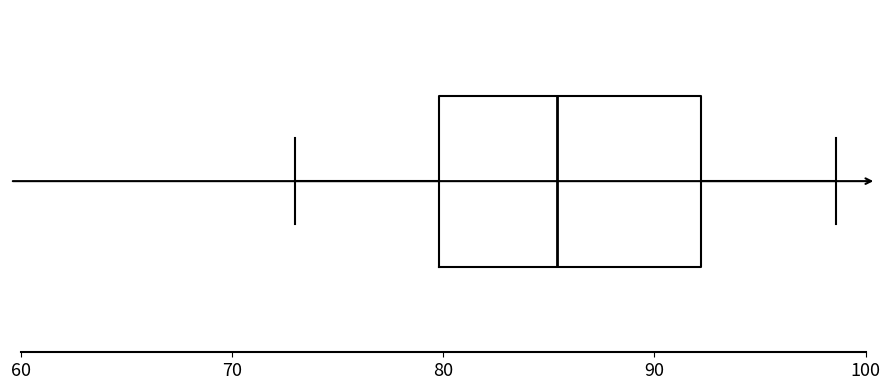

Read this box plot against the x-axis: the position of the median line, the range covered by the box, and the ends of both whiskers. The values are not printed on the chart, so give them approximately, as read against the axis.

median 85, box 80 to 92, whiskers 73 to 99